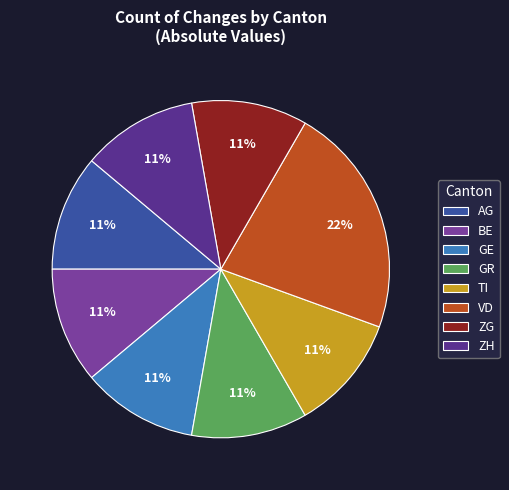

Count the number of slices in the pie.

8